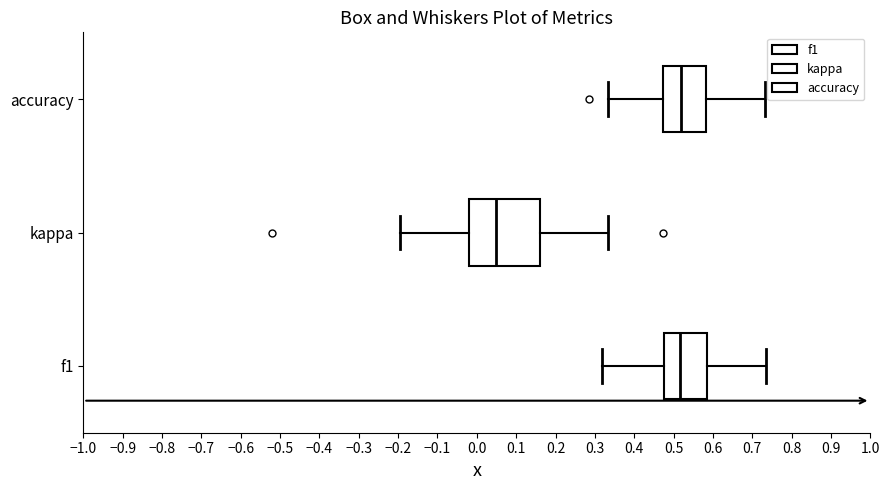

Reading bottom to top, transcribe this box plot: for each box, give where its median line is, the range the box spans, and where its two whiskers end, as read against the x-axis. The values are not printed on the chart, so give them approximately, as read against the axis.

f1: median 0.52, box 0.48 to 0.58, whiskers 0.32 to 0.74
kappa: median 0.05, box -0.02 to 0.16, whiskers -0.19 to 0.33
accuracy: median 0.52, box 0.47 to 0.58, whiskers 0.33 to 0.73